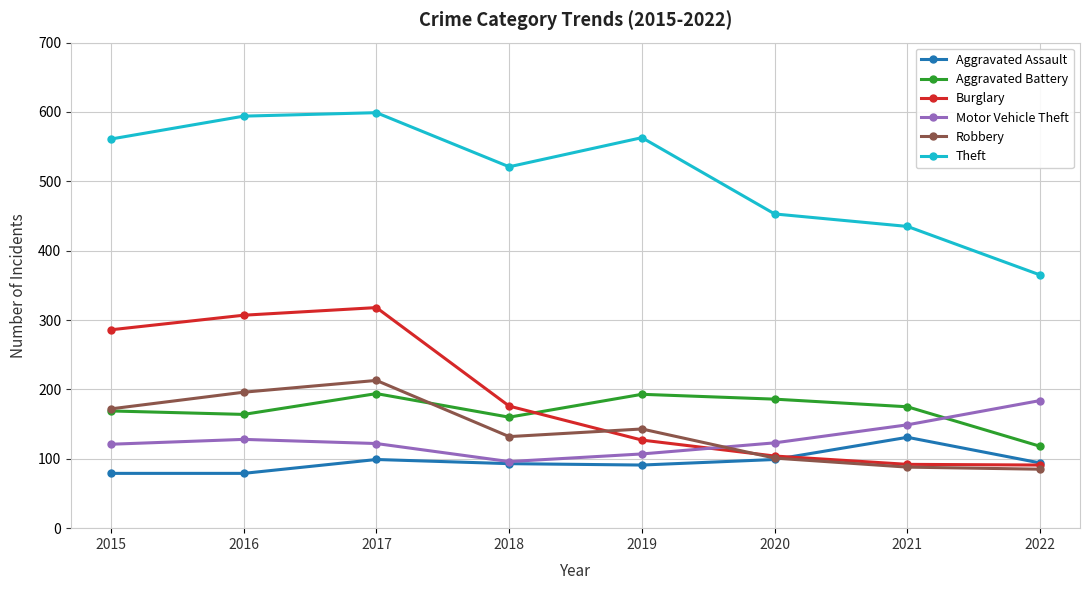

Is the value of Aggravated Battery at 2019 greater than the value of Robbery at 2021?

Yes